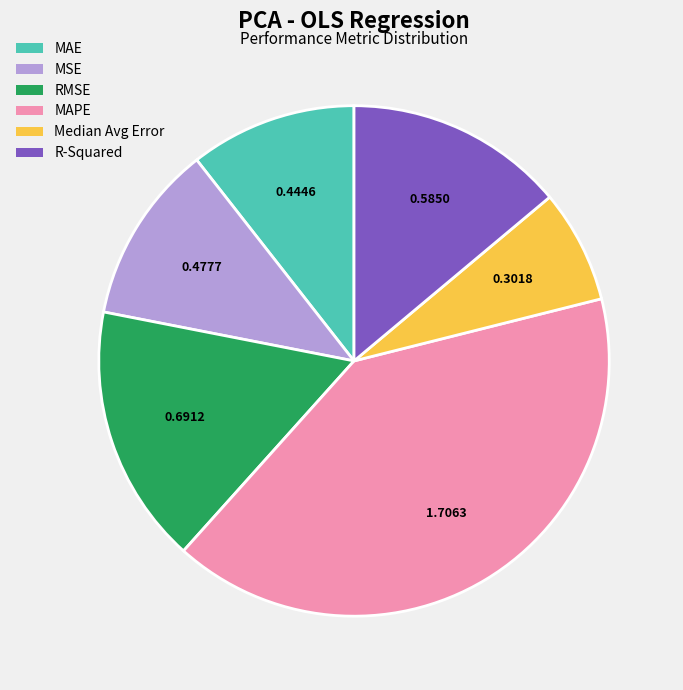

Which category has the biggest portion of the pie?

MAPE